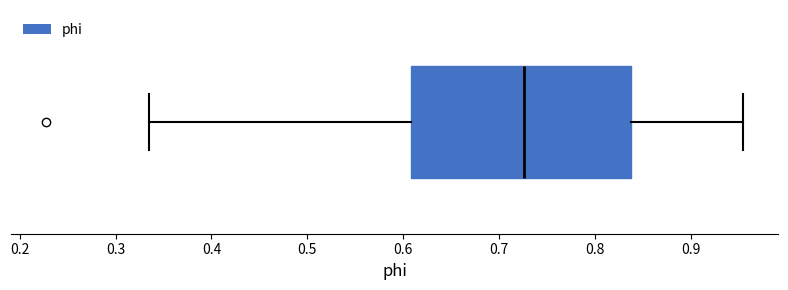

Read this box plot against the x-axis: the position of the median line, the range covered by the box, and the ends of both whiskers. The values are not printed on the chart, so give them approximately, as read against the axis.

median 0.73, box 0.61 to 0.84, whiskers 0.33 to 0.96